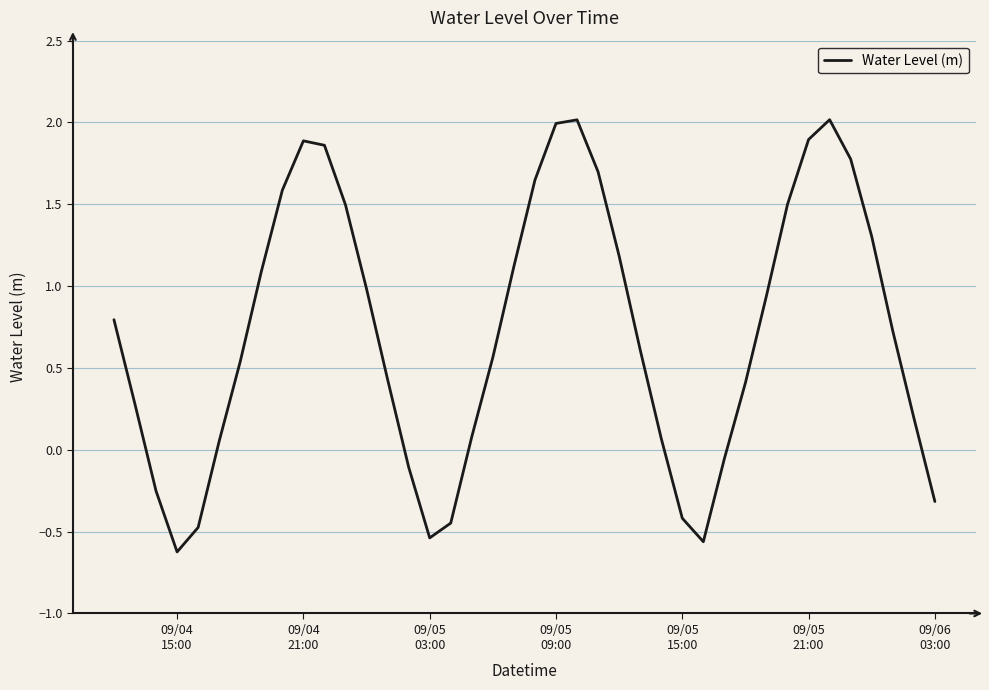

What is the greatest value displayed?

2.0